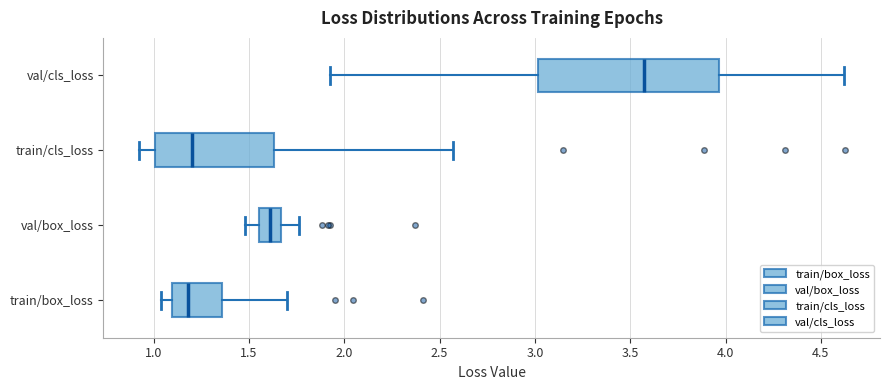

Where does the right whisker of the box for train/cls_loss end on the x-axis? The values are not printed on the chart, so give them approximately, as read against the axis.

2.55